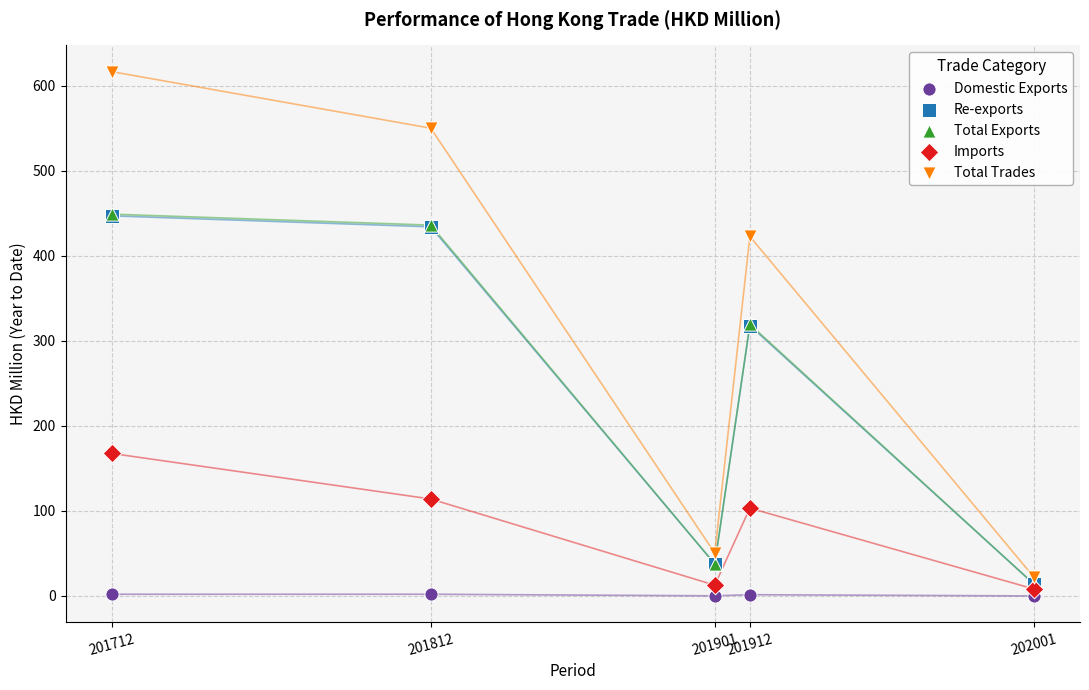

Which series reaches the maximum Y coordinate?

Total Trades